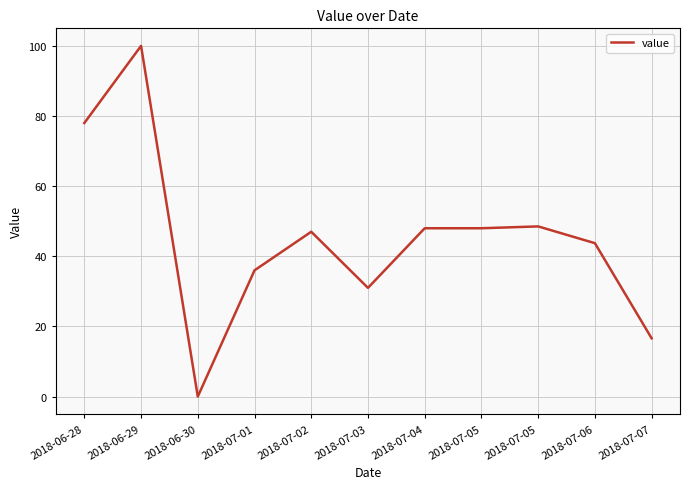

What is the value of the 9th point from the left?

48.0